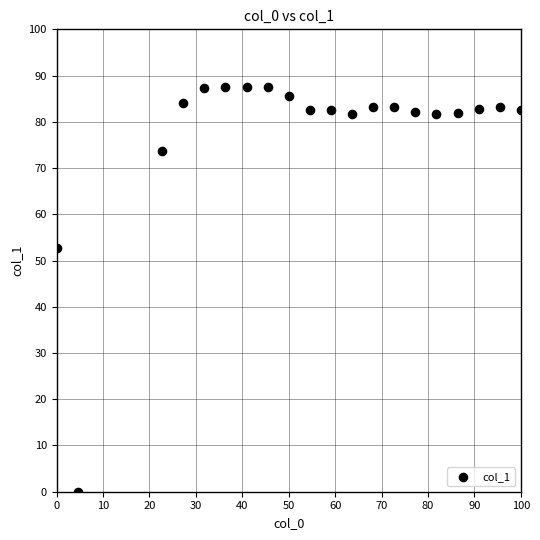

What Y value in the scatter plot is closest to 43?

52.6